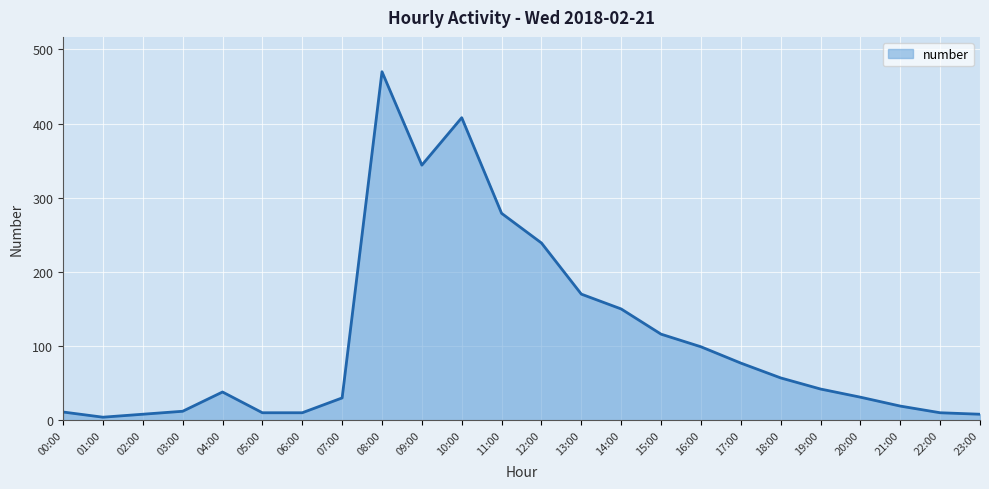

What is the maximum value shown in the chart?

470